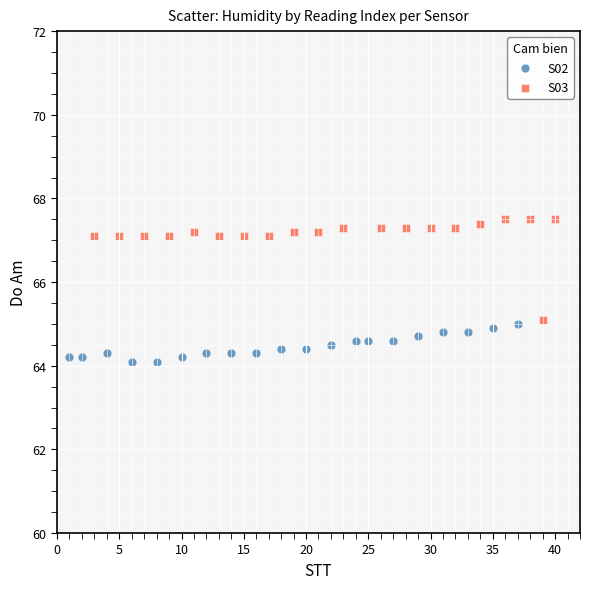

Which series contains the lowest Y value?

S02